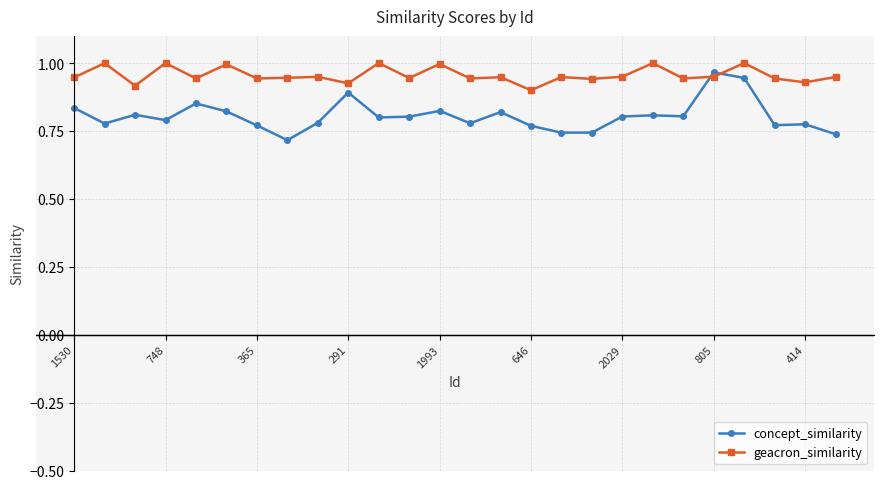

Does the chart have visible grid lines?

Yes